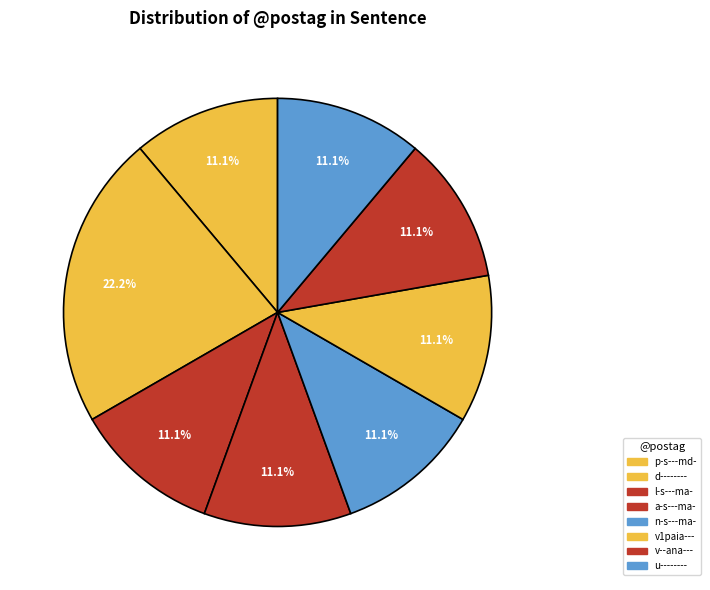

To the nearest percent, what percentage of the pie is v1paia---?

11%